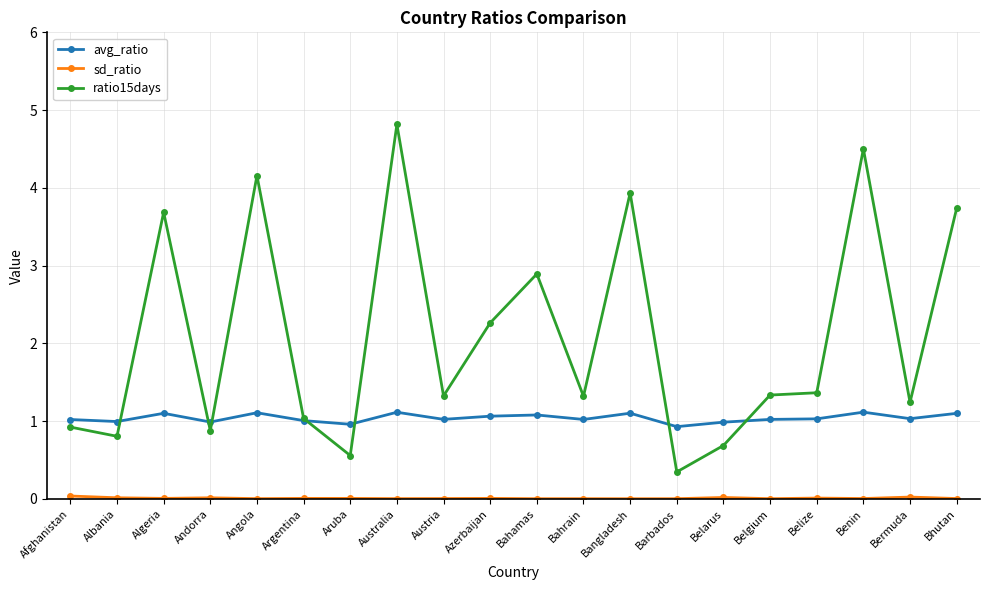

What is the label of the 14th point from the left?

Barbados